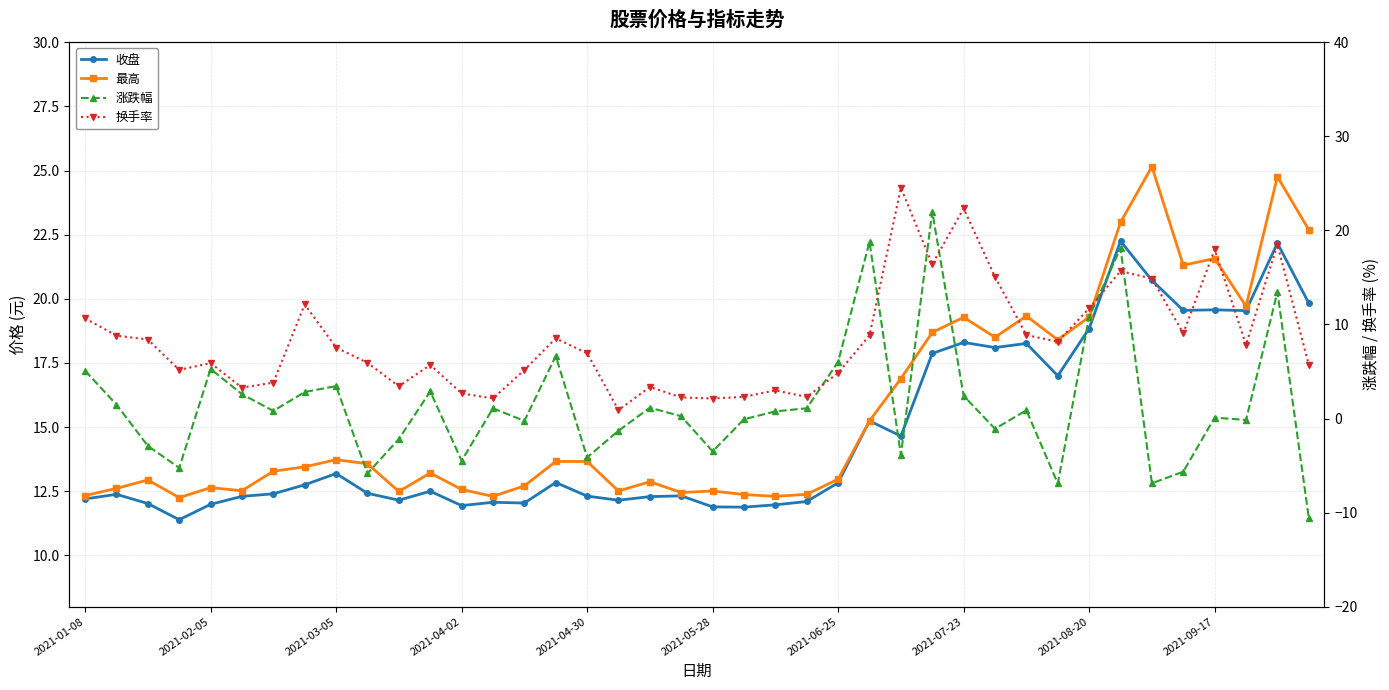

In 收盘, how many points are higher than both neighbors (excluding endpoints)?

12